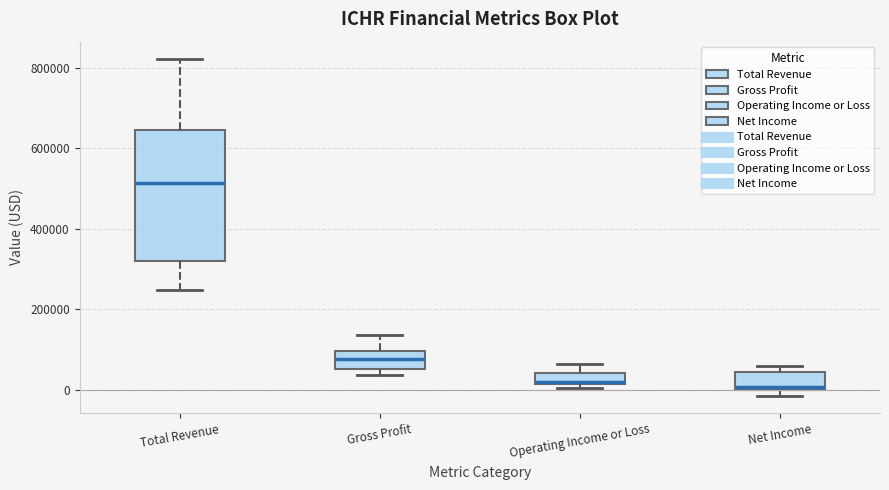

Where does the median line of the box for Total Revenue sit on the y-axis? The values are not printed on the chart, so give them approximately, as read against the axis.

520000